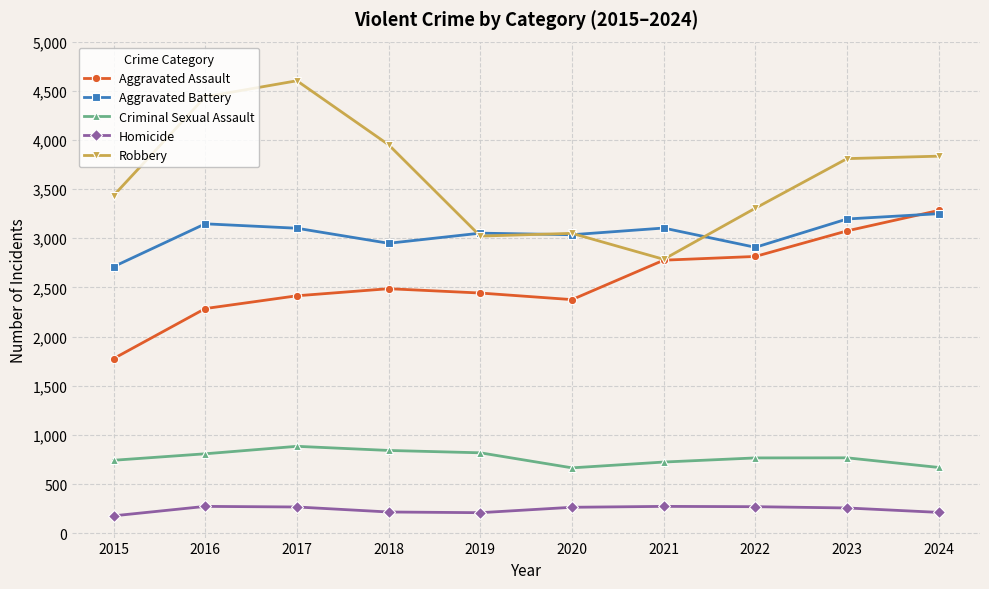

What is the spread (max minus min) of values at 2019?

2843